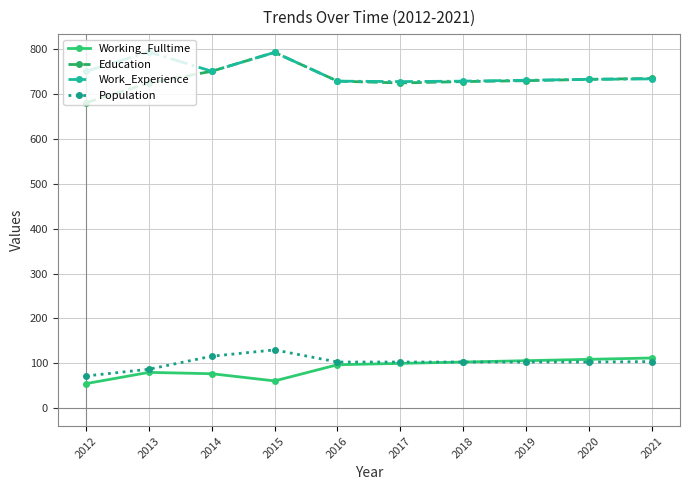

True or false: Work_Experience and Population cross at least once.

False